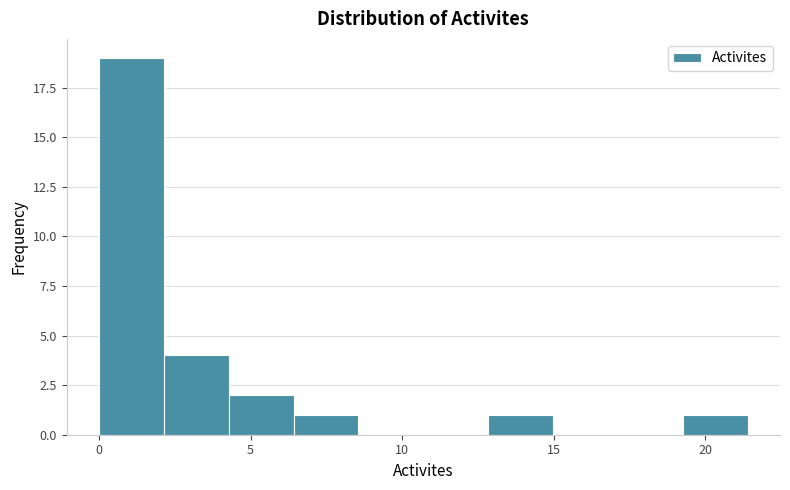

Which range on the x-axis has the tallest bar?

0.0 to 2.0